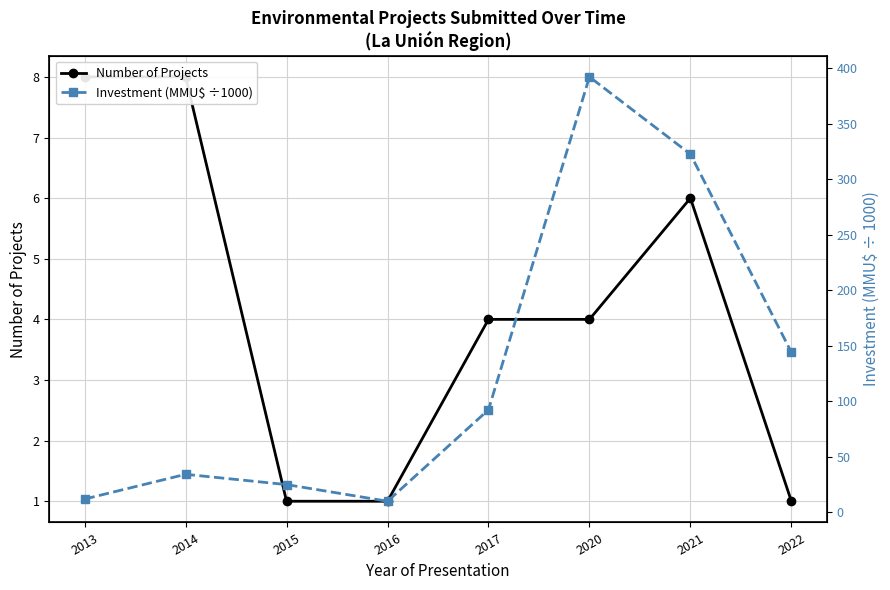

Which series changed the most between 2014 and 2015?

Investment (MMU$ ÷1000)